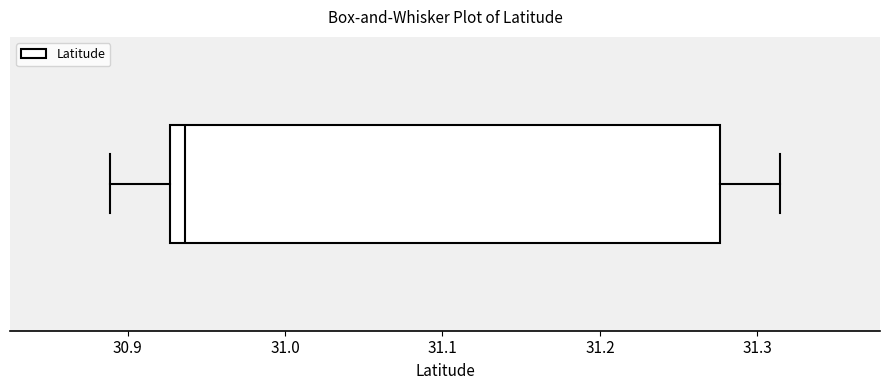

Read this box plot against the x-axis: the position of the median line, the range covered by the box, and the ends of both whiskers. The values are not printed on the chart, so give them approximately, as read against the axis.

median 30.94, box 30.93 to 31.28, whiskers 30.89 to 31.31